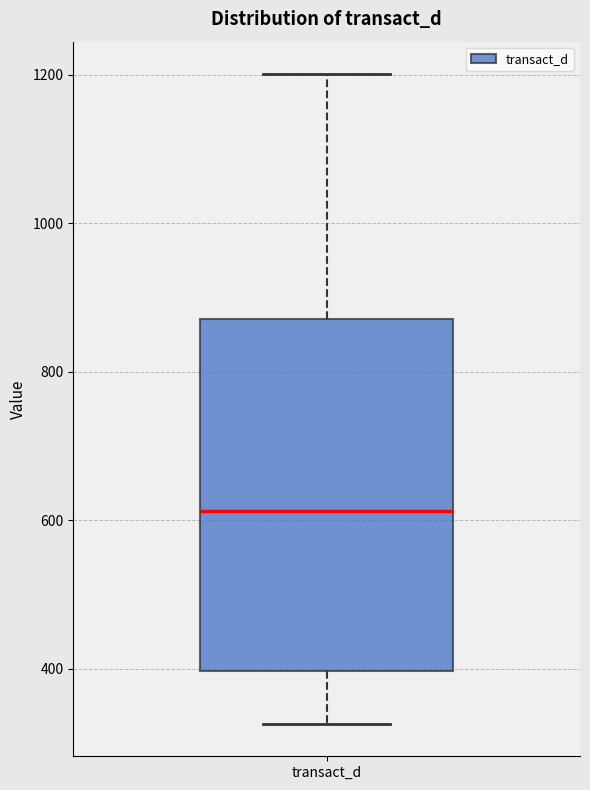

Where does the lower whisker of the box for transact_d end on the y-axis? The values are not printed on the chart, so give them approximately, as read against the axis.

320